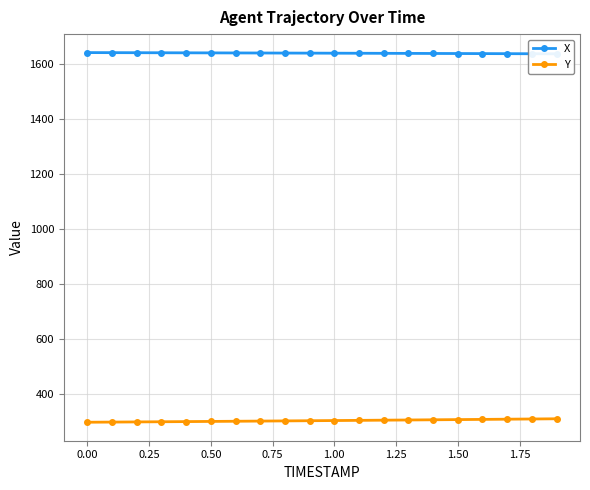

How many lines are shown in the chart?

2